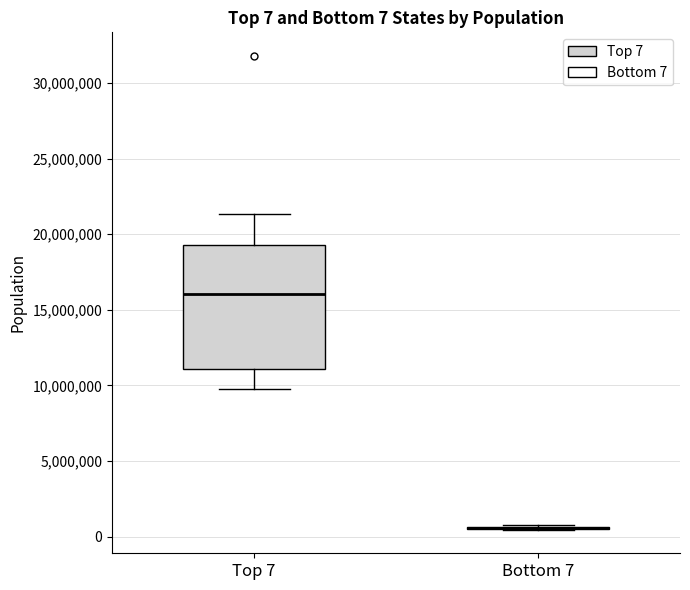

Which box is the tallest, from its lower edge to its upper edge?

Top 7